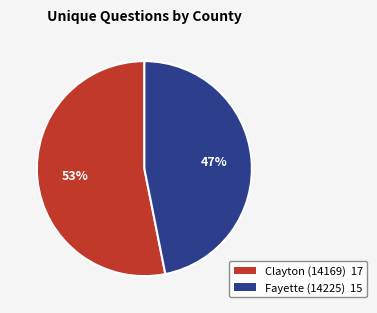

What is the majority slice?

Clayton (14169)